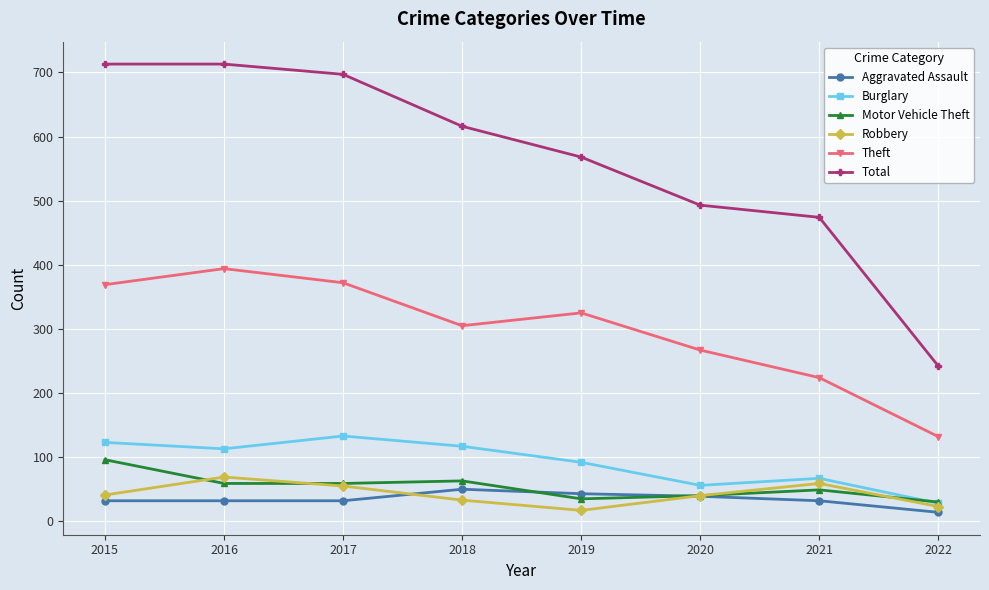

Is the value of Burglary at 2020 greater than the value of Total at 2020?

No